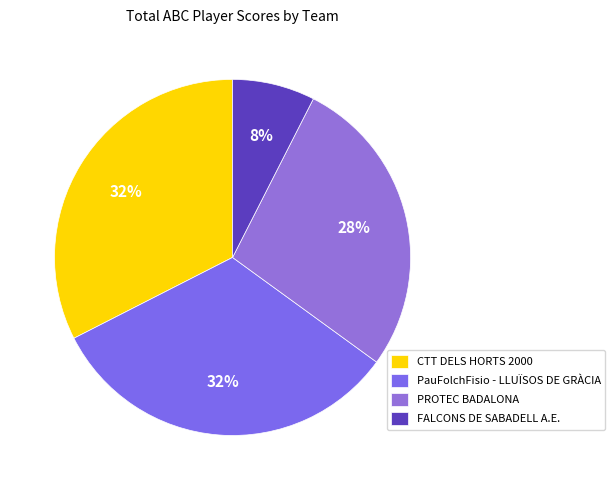

True or false: PROTEC BADALONA accounts for 16% of the total.

False